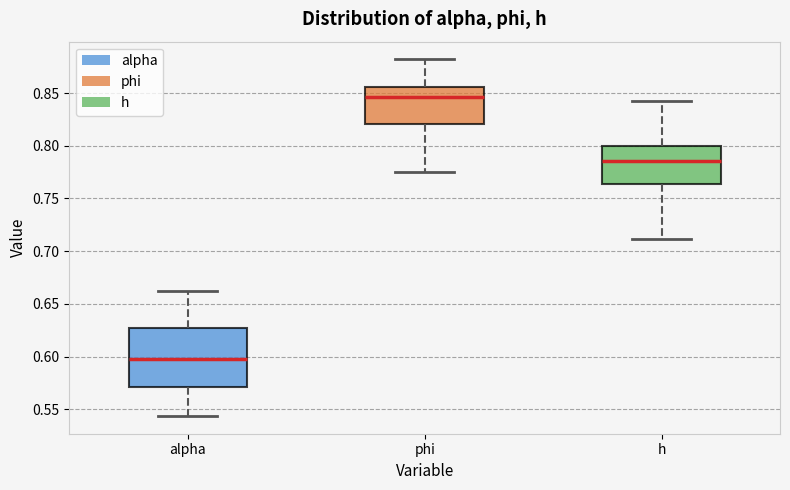

Which box is the tallest, from its lower edge to its upper edge?

alpha